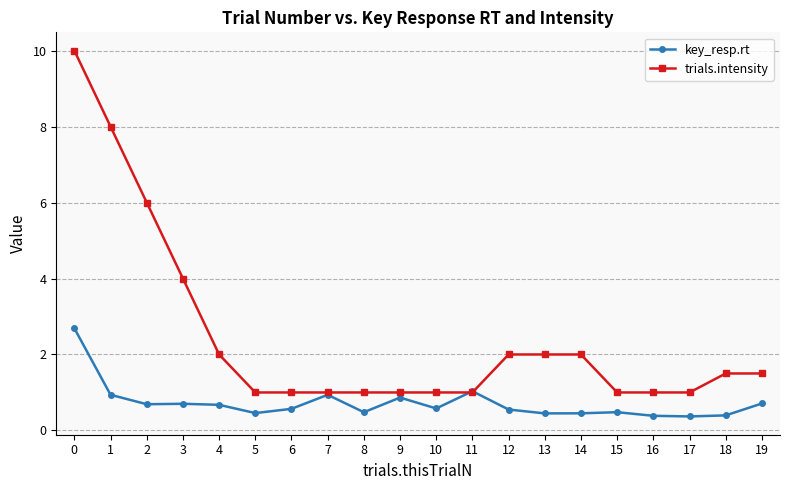

At 4, list the series in order from smallest to largest.

key_resp.rt, trials.intensity